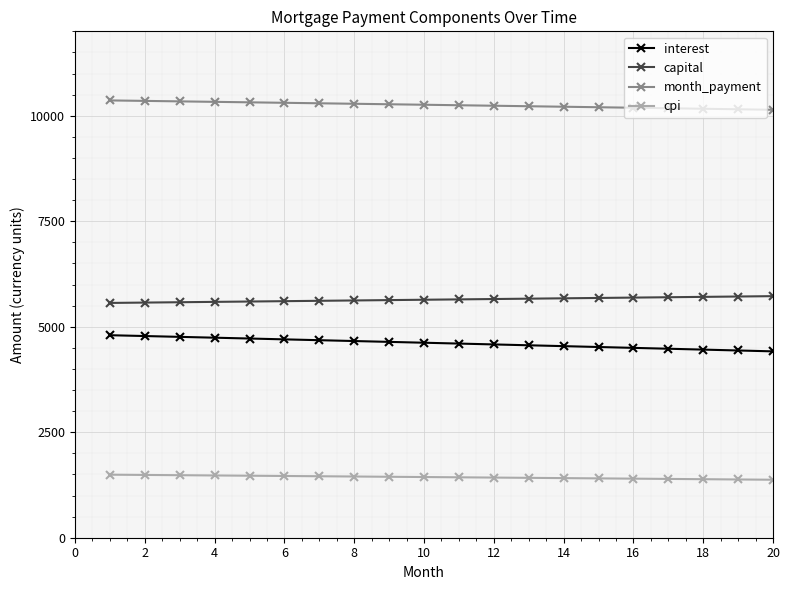

Rank the series by their maximum value, from highest to lowest.

month_payment, capital, interest, cpi